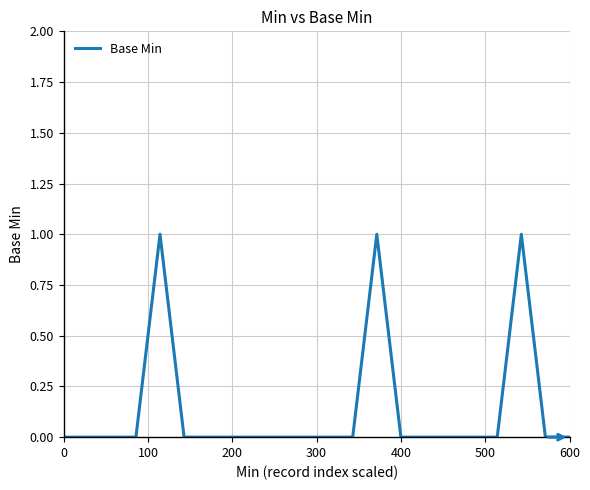

Does the chart have visible grid lines?

Yes